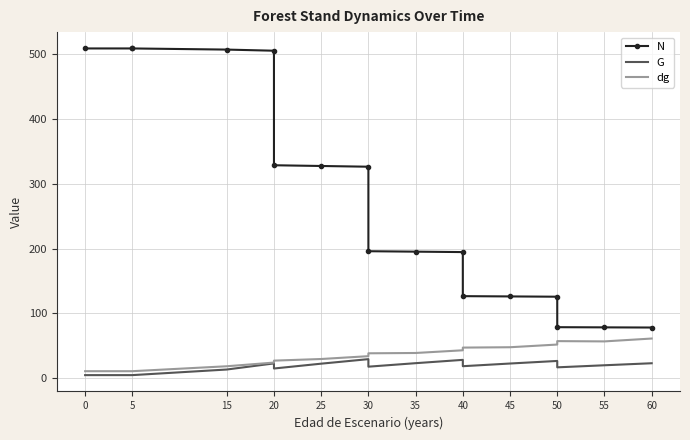

How many distinct data groups are displayed?

3